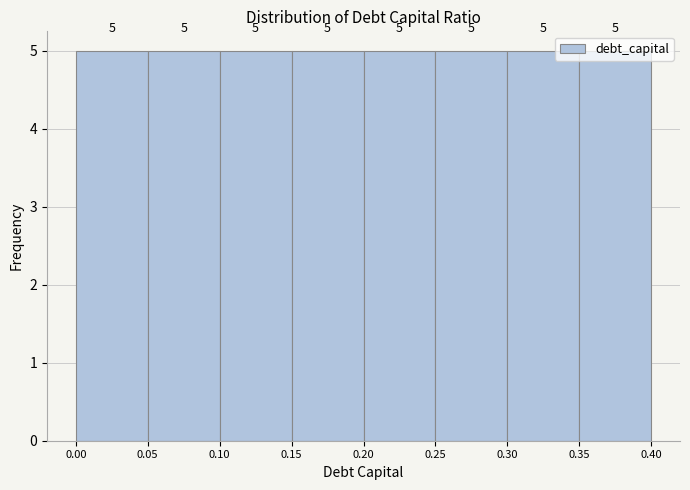

Reading left to right, transcribe this chart: for each bar, give the range it covers on the x-axis and its height.

0.00 to 0.05: 5
0.05 to 0.10: 5
0.10 to 0.15: 5
0.15 to 0.20: 5
0.20 to 0.25: 5
0.25 to 0.30: 5
0.30 to 0.35: 5
0.35 to 0.40: 5